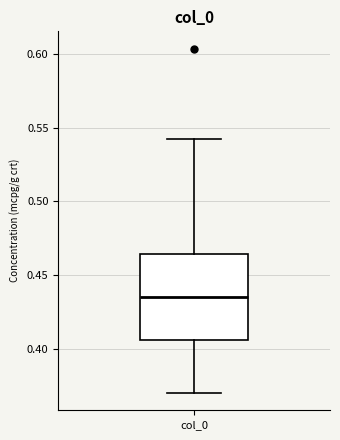

Read this box plot against the y-axis: the position of the median line, the range covered by the box, and the ends of both whiskers. The values are not printed on the chart, so give them approximately, as read against the axis.

median 0.435, box 0.405 to 0.465, whiskers 0.370 to 0.540